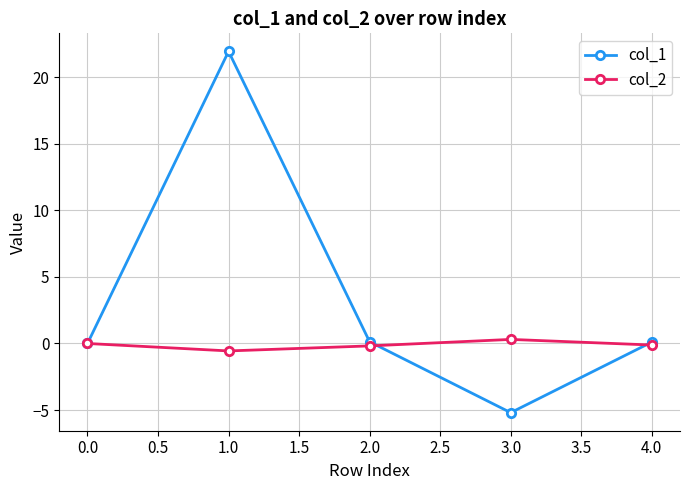

In col_2, how many points are lower than both neighbors (excluding endpoints)?

1